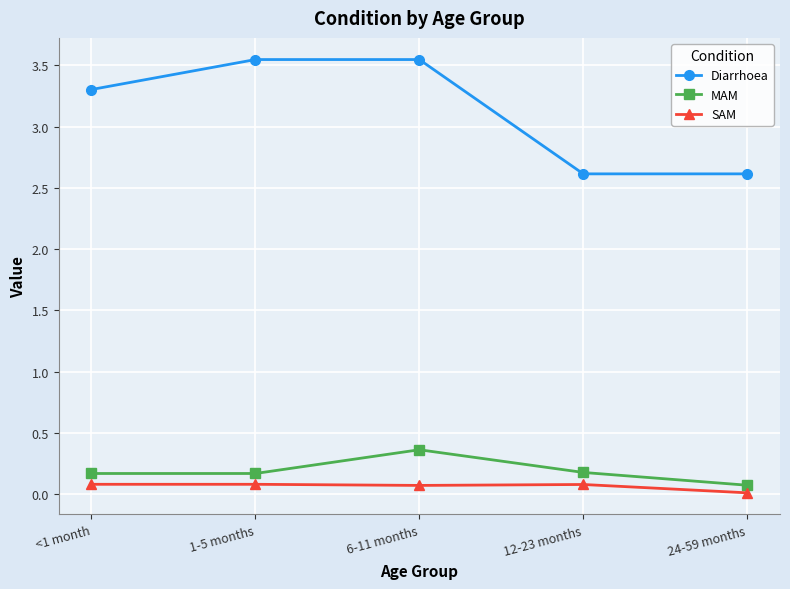

True or false: Diarrhoea and SAM intersect in this chart.

False